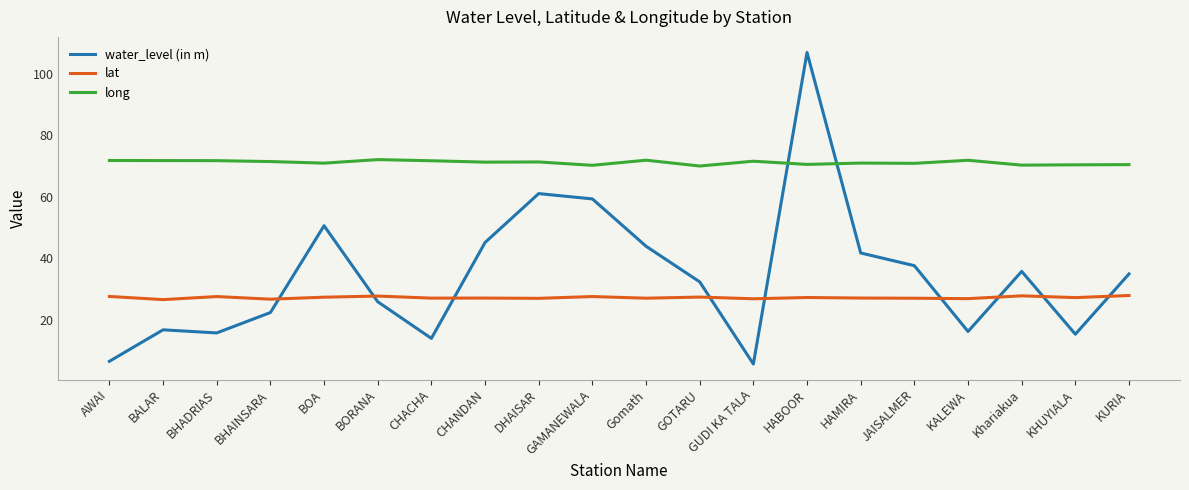

True or false: long and lat intersect in this chart.

False